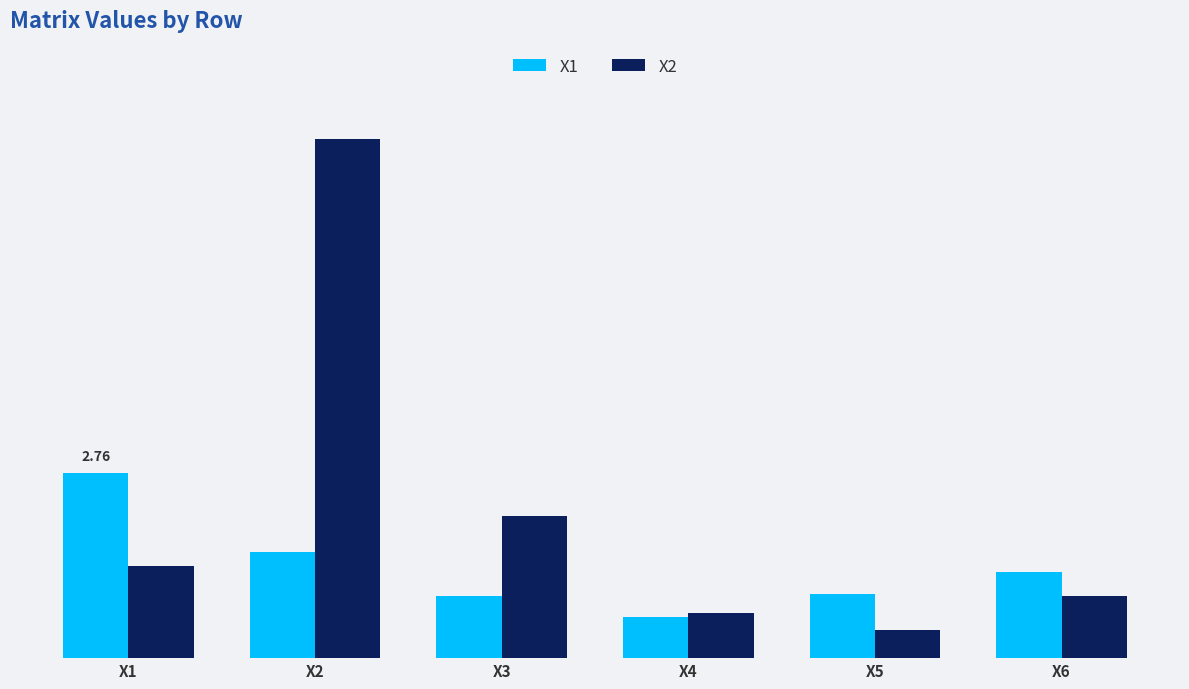

Does the chart contain stacked bars?

No